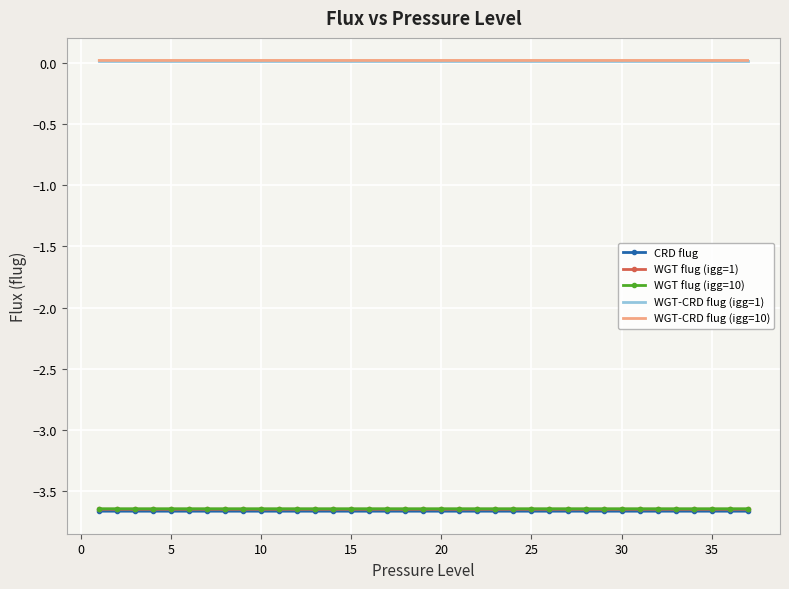

True or false: CRD flug and WGT-CRD flug (igg=1) cross at least once.

False